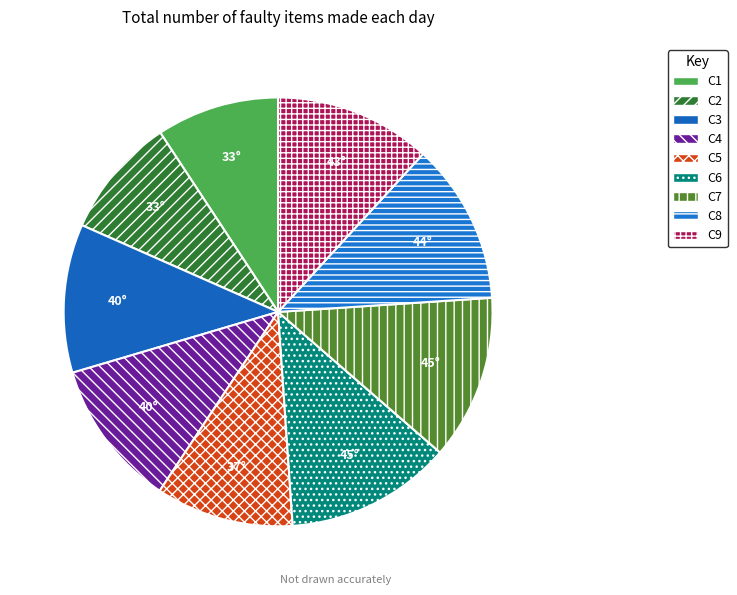

Which has a higher value, C8 or C4?

C8